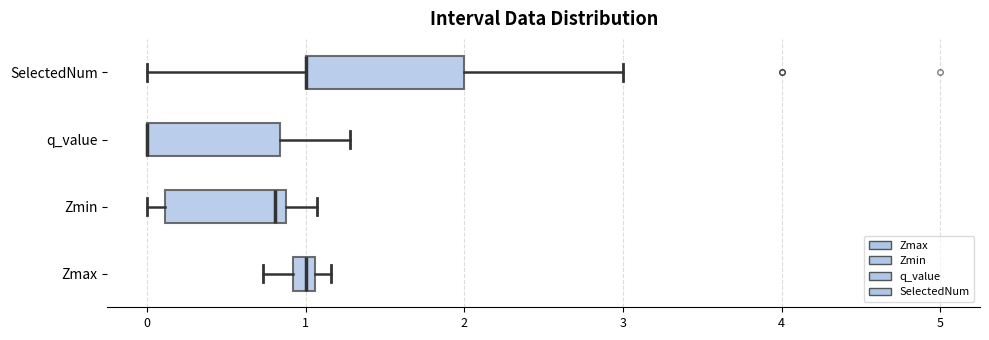

Which box is the widest, from its left edge to its right edge?

SelectedNum